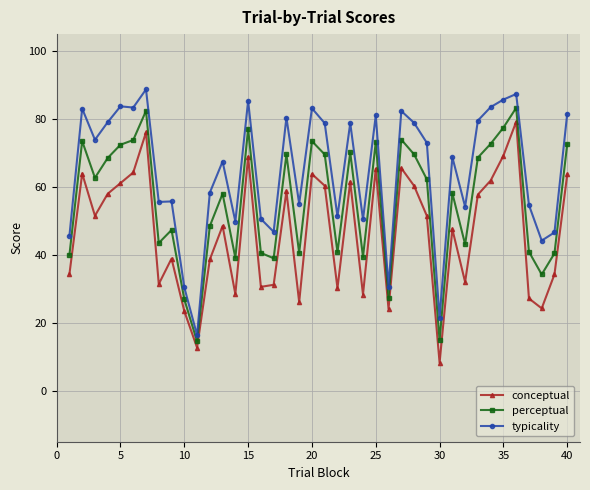

What is the average value of the typicality series?

64.6